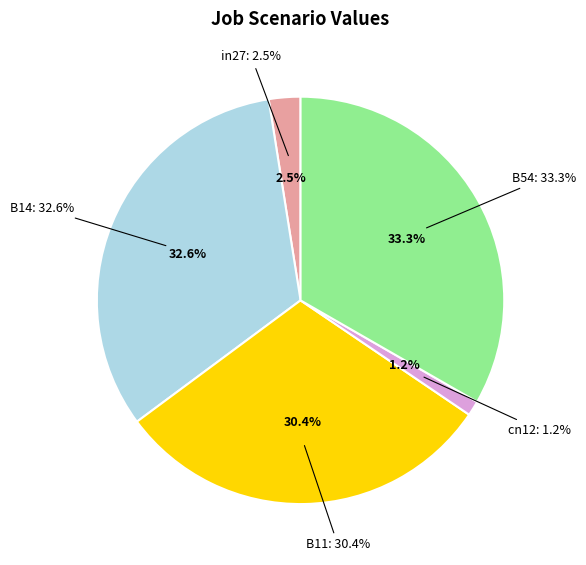

Which category has the biggest portion of the pie?

B54